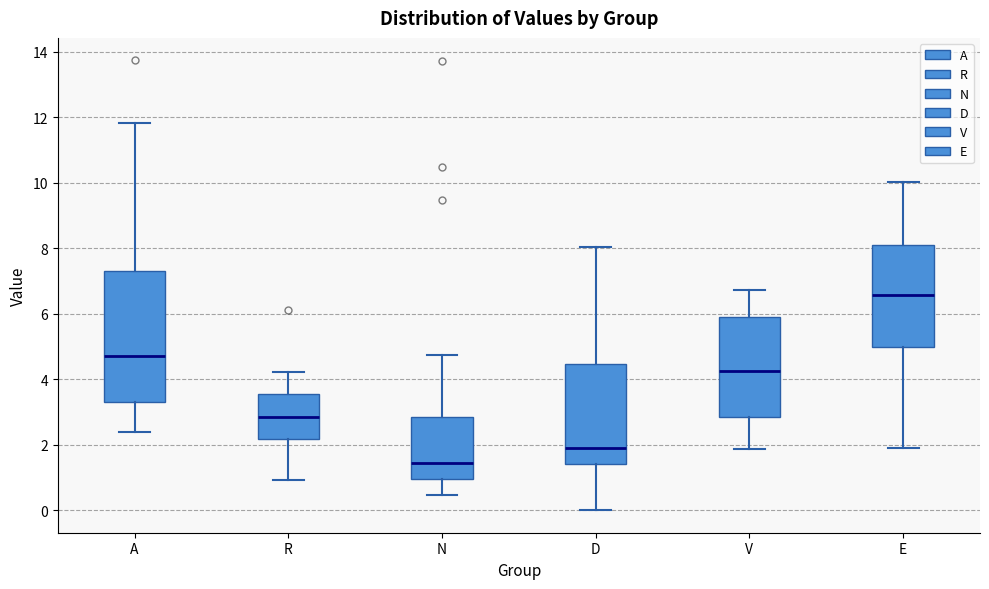

Which box is the tallest, from its lower edge to its upper edge?

A